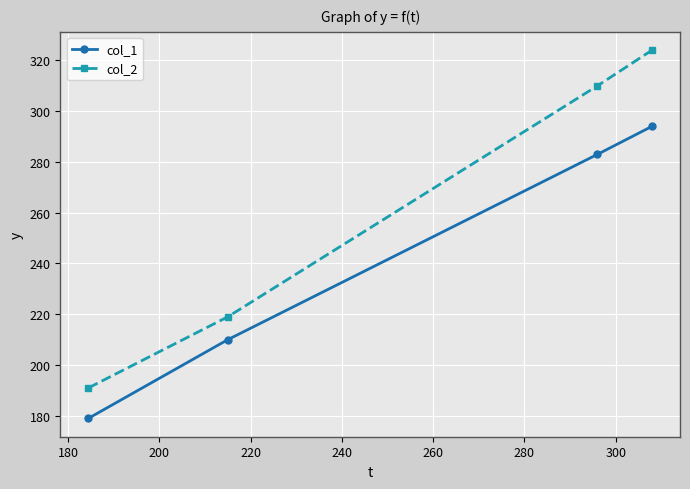

True or false: col_1 and col_2 intersect in this chart.

False